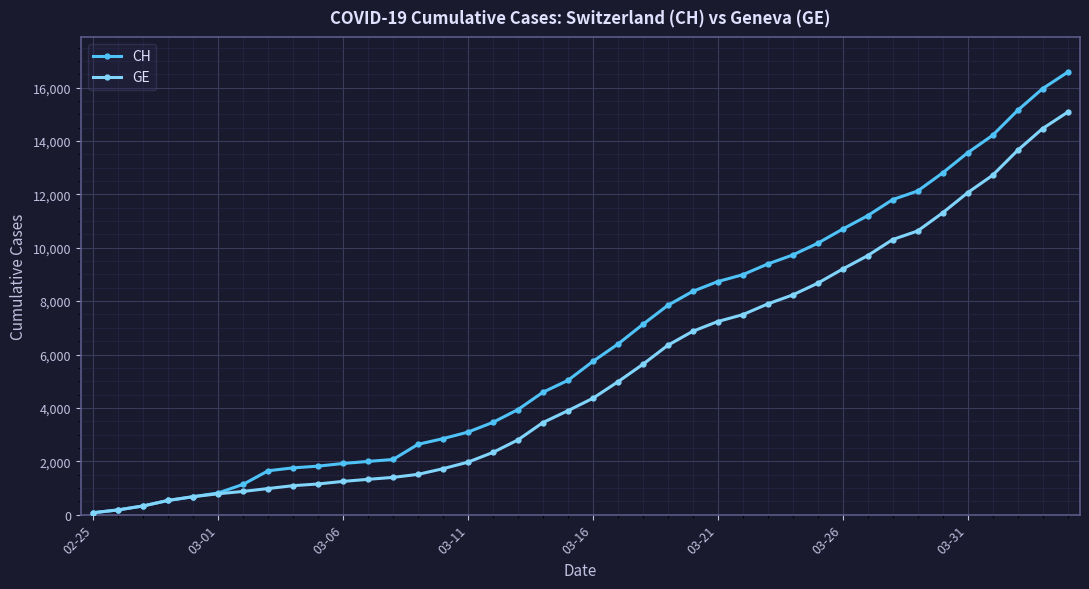

What is the greatest value displayed?

16574